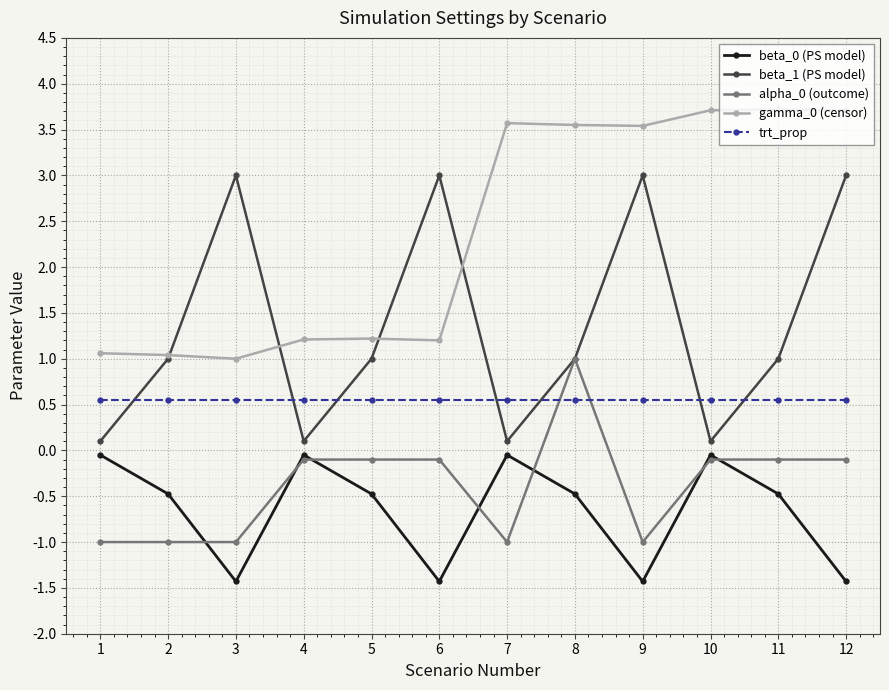

What is the highest value of the alpha_0 (outcome) series?

1.0